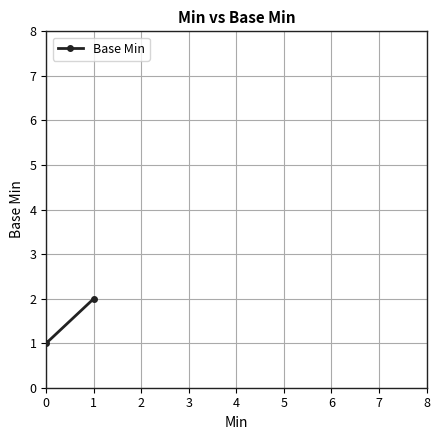

Rank the categories by value from highest to lowest.

1, 0